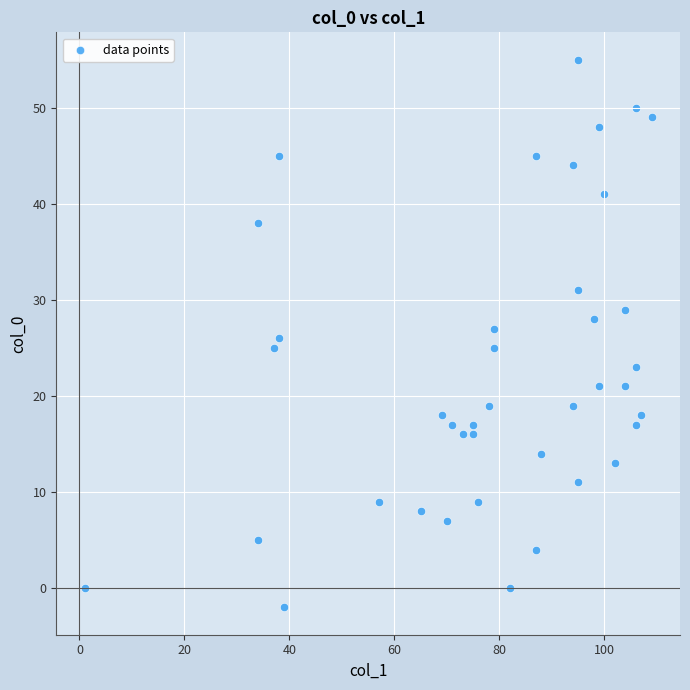

What is the range of Y values (max minus min)?

57